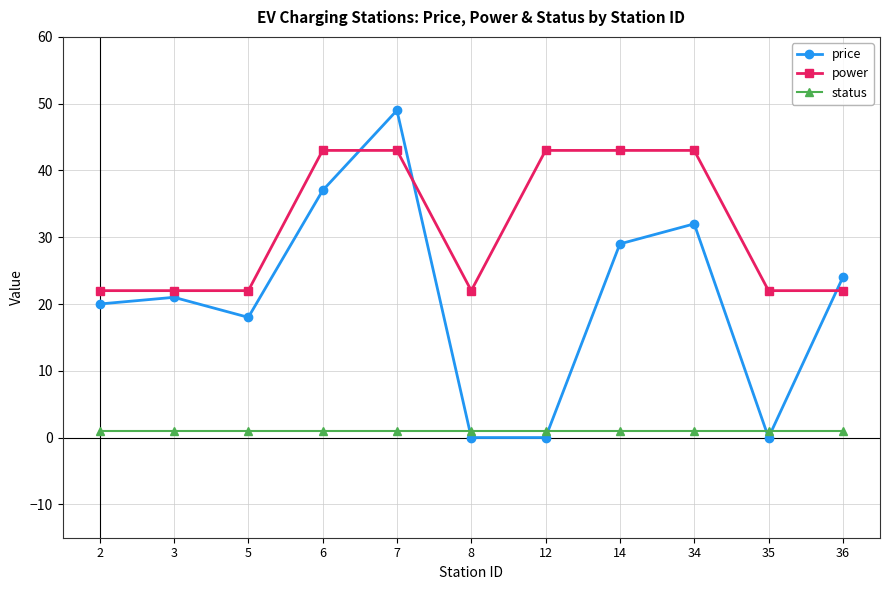

What is the total value across all series at 14?

73